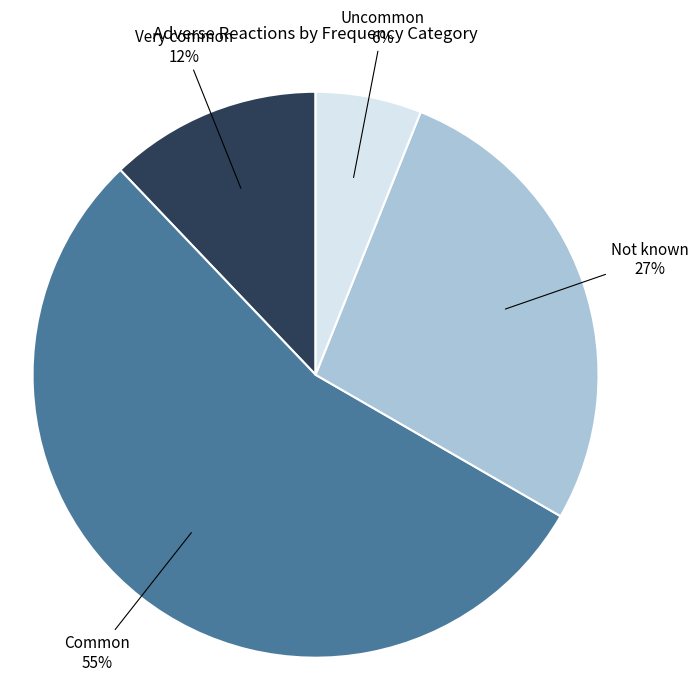

Rank the categories by value from highest to lowest.

Common, Not known, Very common, Uncommon